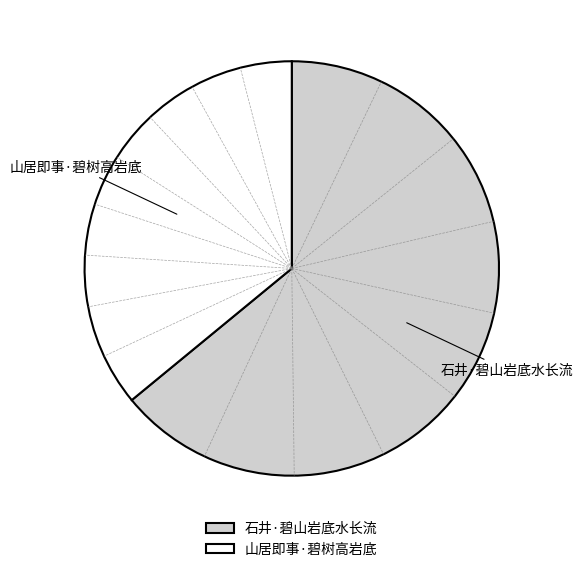

Is there any slice that represents more than half of the pie?

Yes